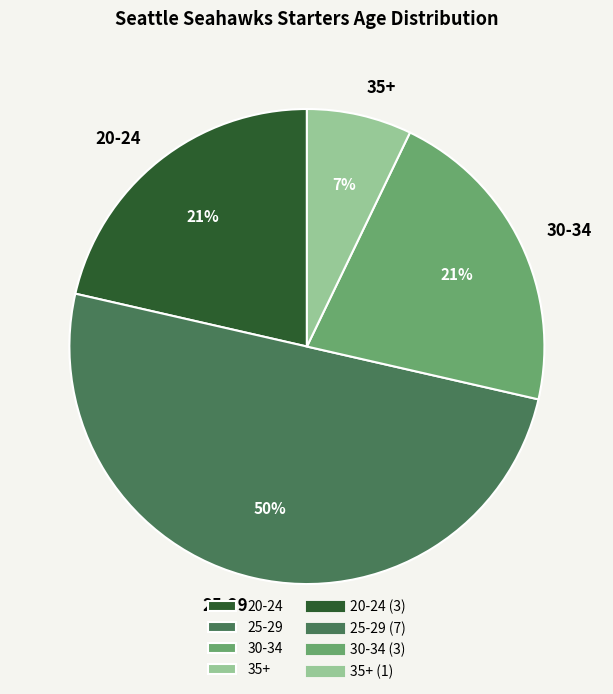

To the nearest percent, what is the average slice percentage?

25%